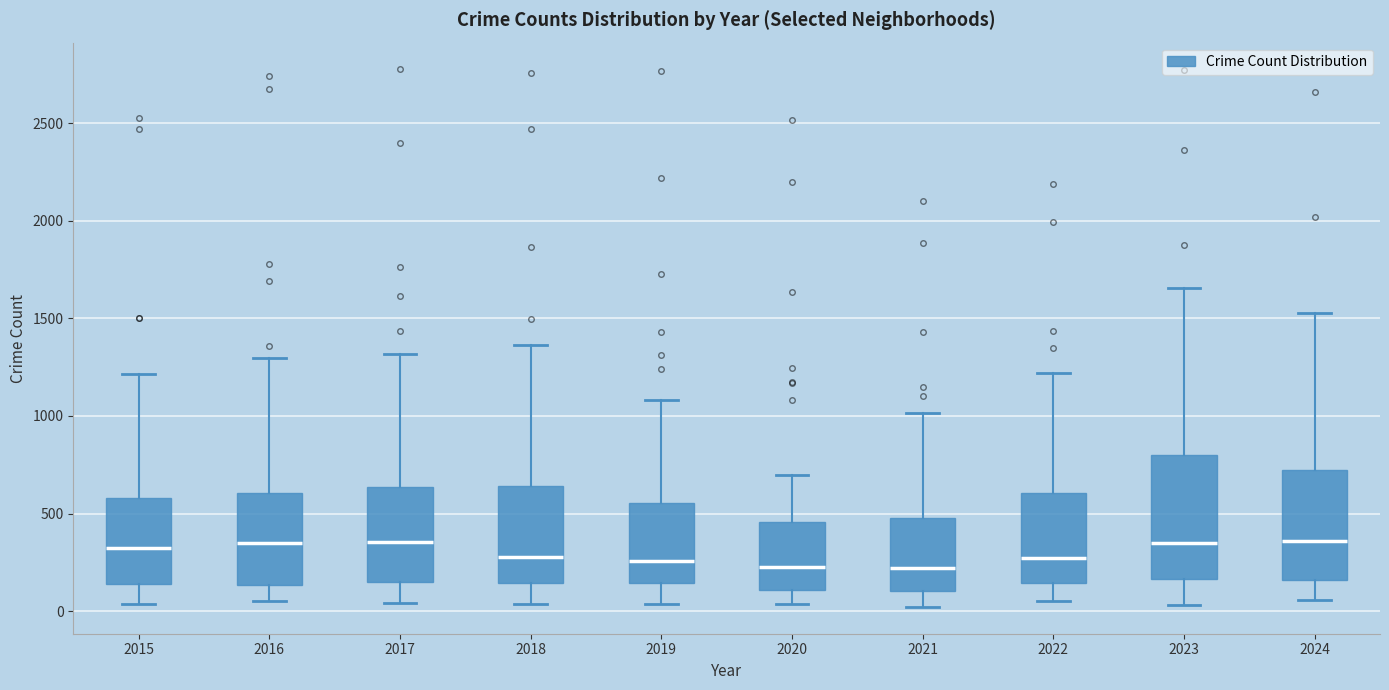

Which box is the tallest, from its lower edge to its upper edge?

2023